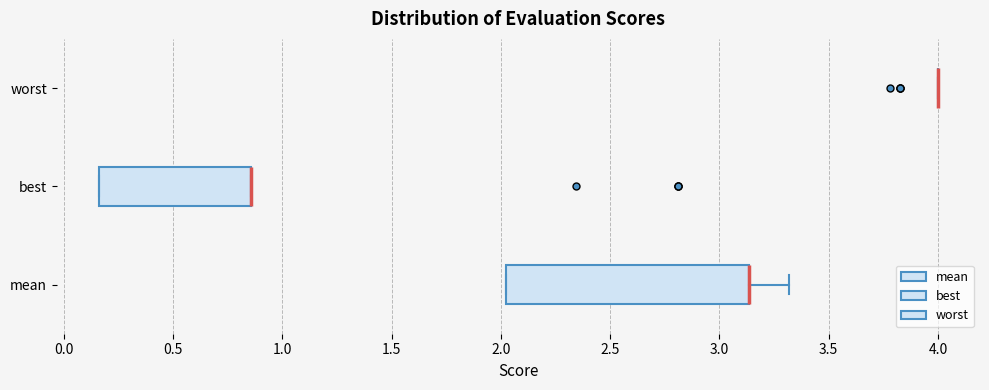

Where is the left edge of the box for mean on the x-axis? The values are not printed on the chart, so give them approximately, as read against the axis.

2.00